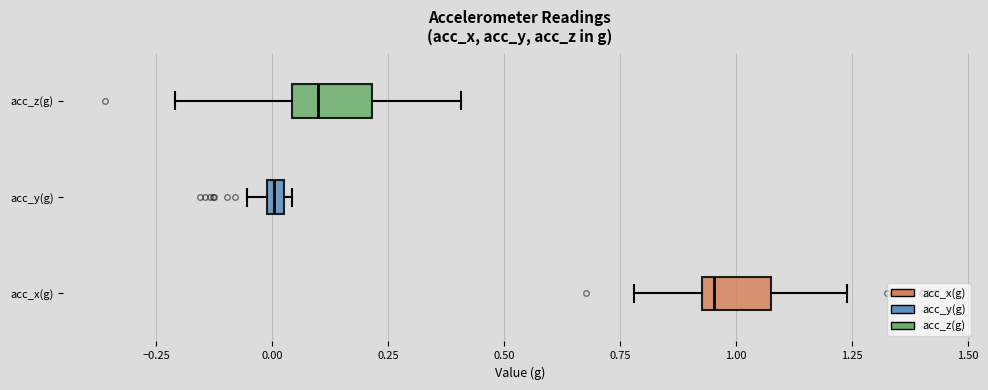

Where does the left whisker of the box for acc_x(g) end on the x-axis? The values are not printed on the chart, so give them approximately, as read against the axis.

0.80